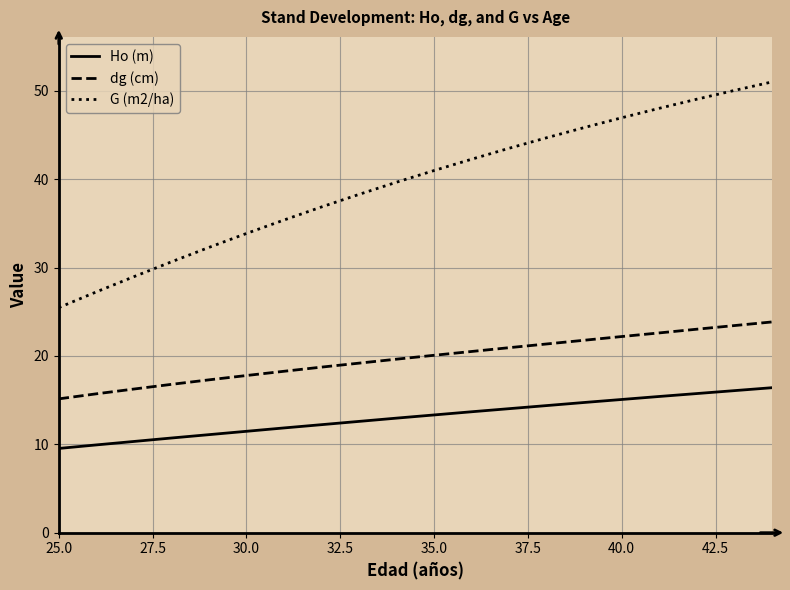

List the series in order of their peak value, lowest first.

Ho (m), dg (cm), G (m2/ha)